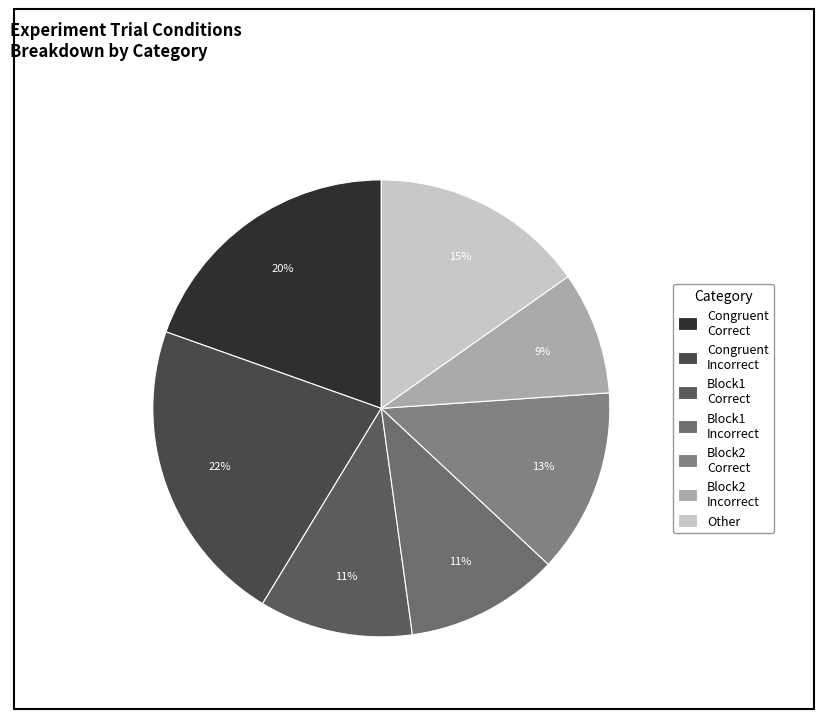

Count the number of slices in the pie.

7